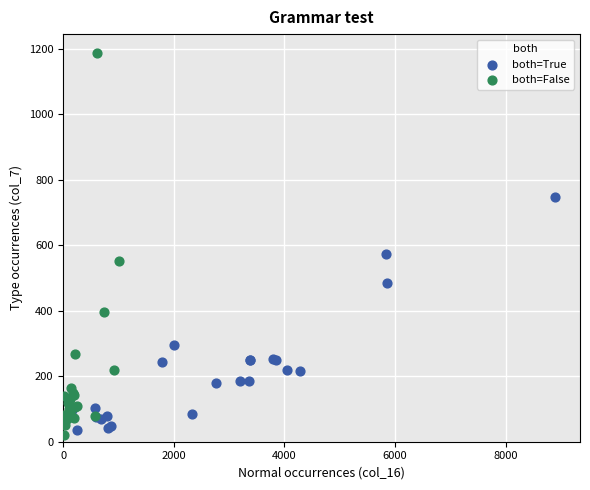

What are all the series names shown in the legend?

both=True, both=False